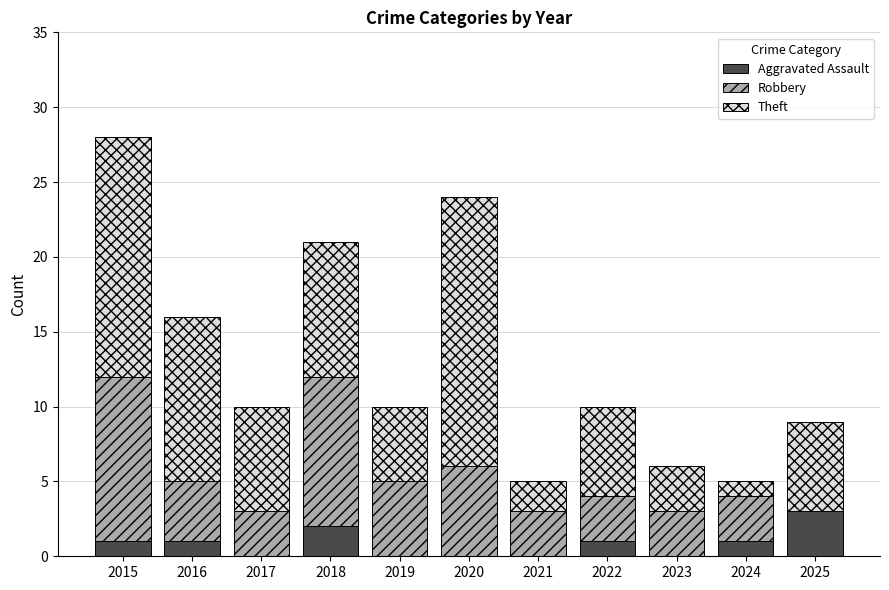

What are all the series names shown in the legend?

Aggravated Assault, Robbery, Theft